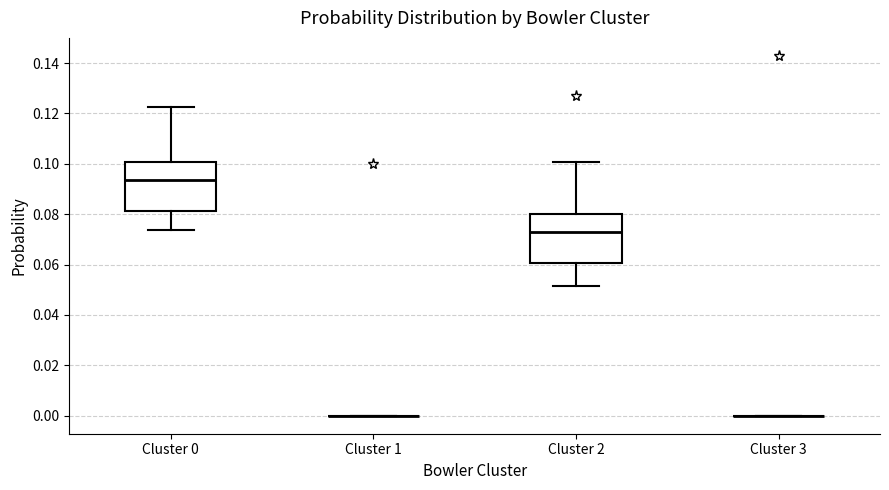

Reading left to right, transcribe this box plot: for each box, give where its median line is, the range the box spans, and where its two whiskers end, as read against the y-axis. The values are not printed on the chart, so give them approximately, as read against the axis.

Cluster 0: median 0.094, box 0.082 to 0.100, whiskers 0.074 to 0.122
Cluster 1: box collapsed to a line at 0.000, whiskers 0.000 to 0.000
Cluster 2: median 0.072, box 0.060 to 0.080, whiskers 0.052 to 0.100
Cluster 3: box collapsed to a line at 0.000, whiskers 0.000 to 0.000